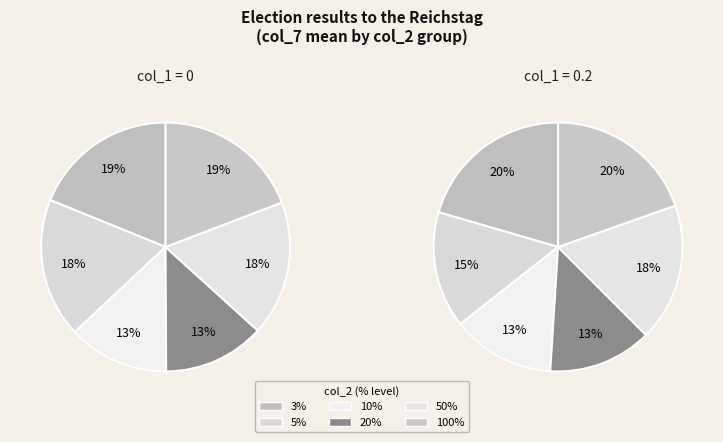

Which category has the smallest portion of the pie?

10%